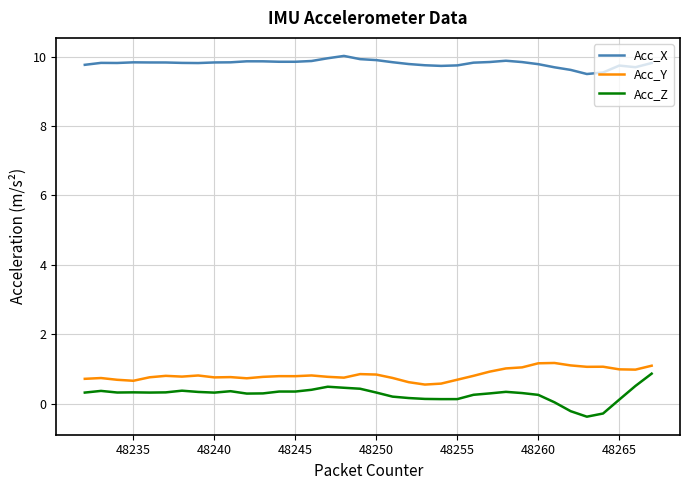

What is the minimum value for Acc_X?

9.5